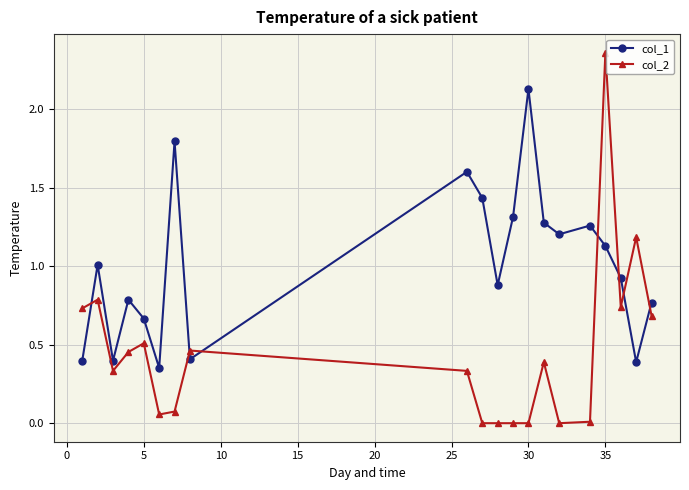

How many series are shown in this chart?

2